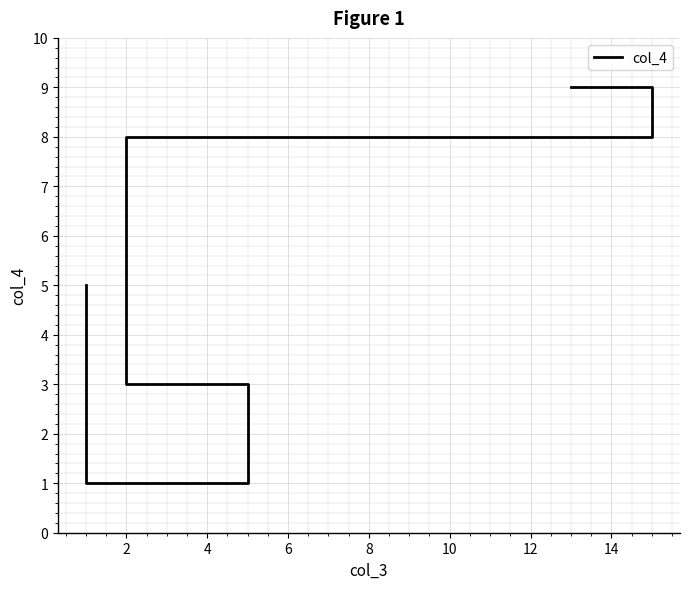

Count the number of categories in the chart.

6